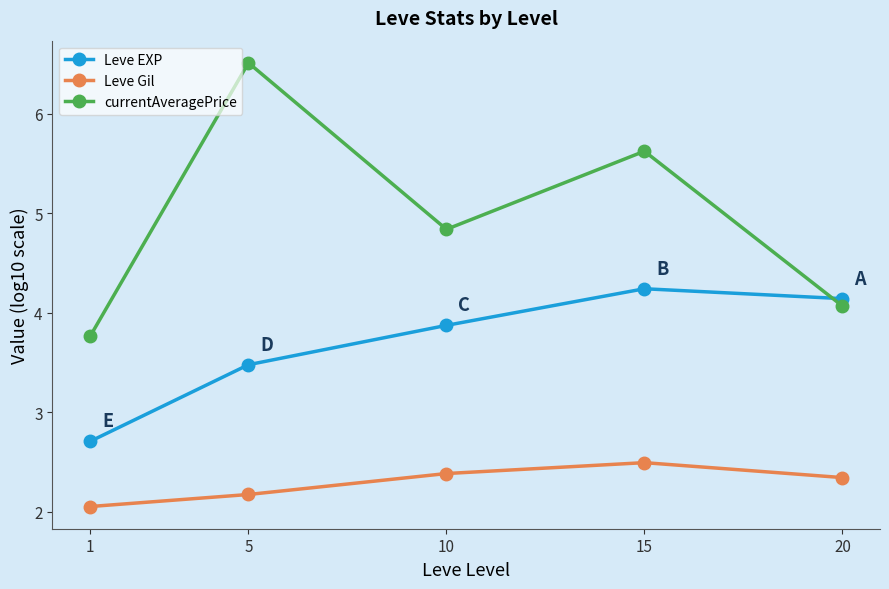

True or false: currentAveragePrice has more than 1 points higher than both neighbors.

True